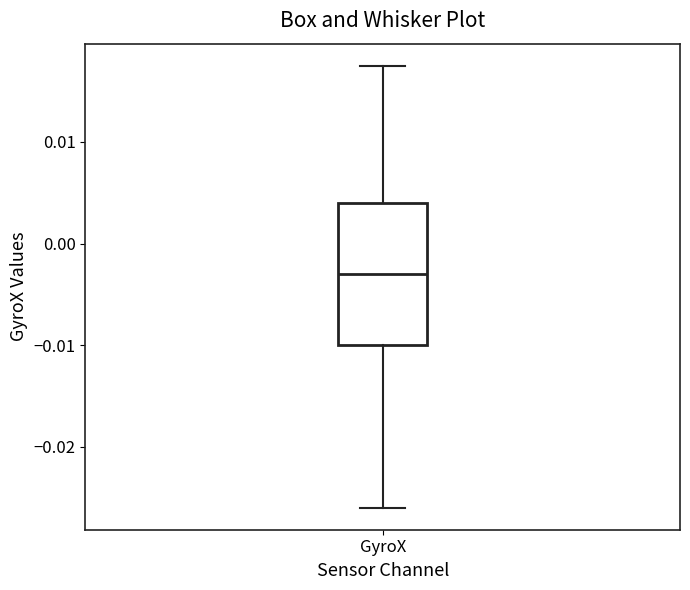

Read this box plot against the y-axis: the position of the median line, the range covered by the box, and the ends of both whiskers. The values are not printed on the chart, so give them approximately, as read against the axis.

median -0.003, box -0.010 to 0.004, whiskers -0.026 to 0.018